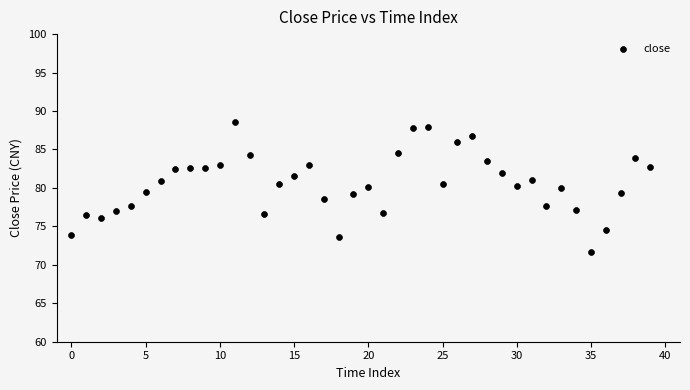

What is the range of Y values (max minus min)?

17.0